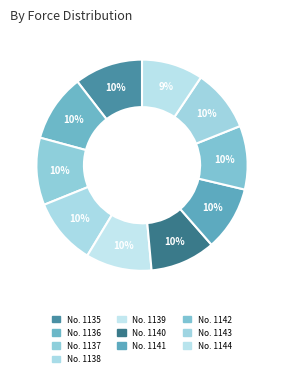

Count the number of slices in the pie.

10